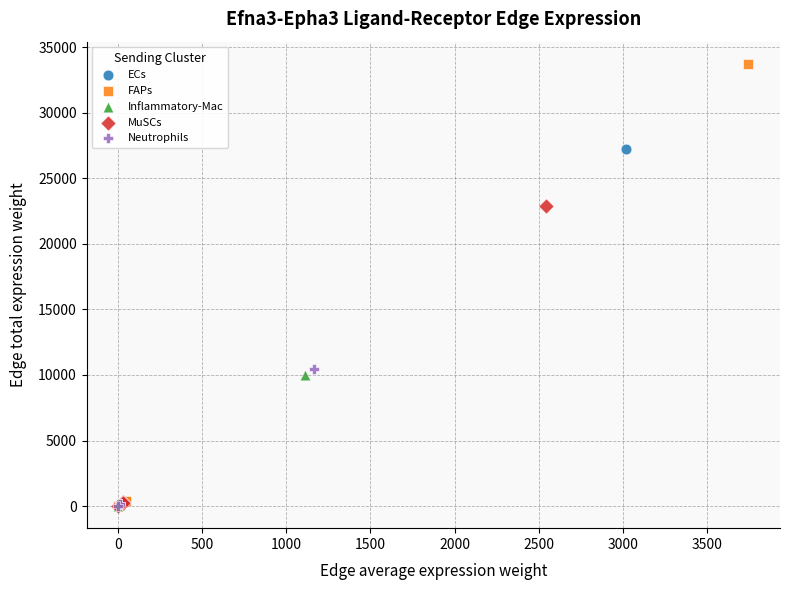

What are all the series names shown in the legend?

ECs, FAPs, Inflammatory-Mac, MuSCs, Neutrophils